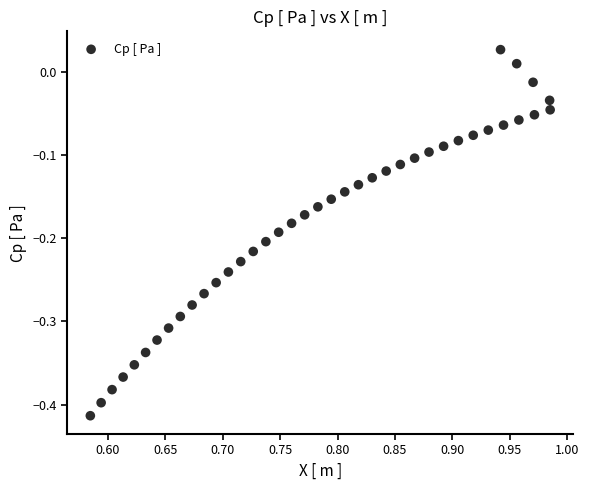

What is the range of Y values (max minus min)?

0.4